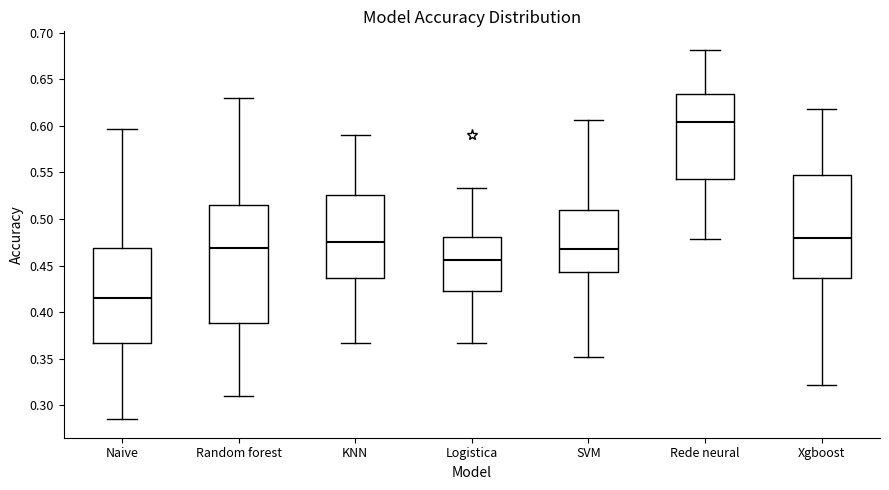

Which box's median line is the highest?

Rede neural